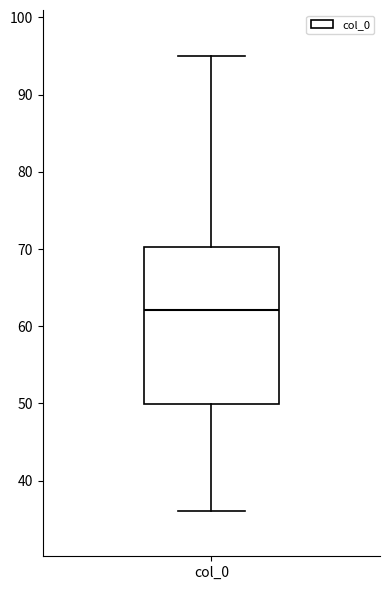

Read this box plot against the y-axis: the position of the median line, the range covered by the box, and the ends of both whiskers. The values are not printed on the chart, so give them approximately, as read against the axis.

median 62, box 50 to 70, whiskers 36 to 95